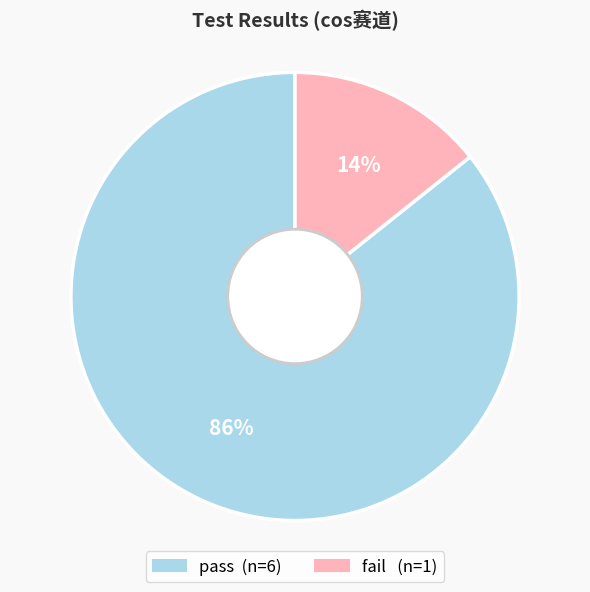

Rank the categories by value from highest to lowest.

pass, fail